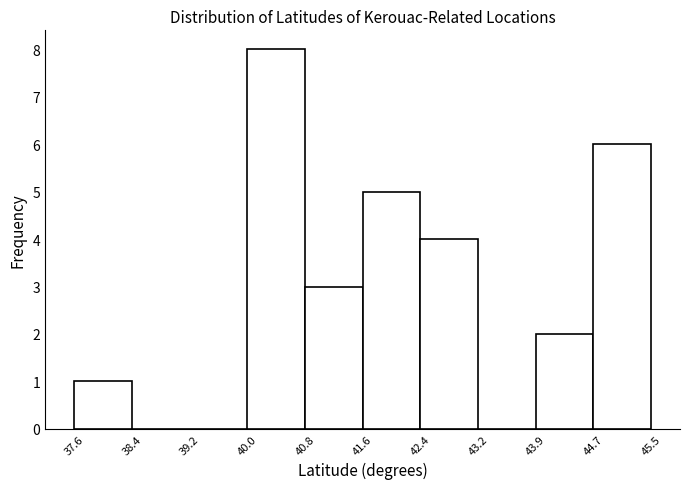

Reading left to right, list every bar in this chart as the range it spans on the x-axis followed by its height. The values are not printed on the chart, so give them approximately, as read against the axis.

37.6 to 38.4: 1
38.4 to 39.2: 0
39.2 to 40.0: 0
40.0 to 40.8: 8
40.8 to 41.6: 3
41.6 to 42.4: 5
42.4 to 43.2: 4
43.2 to 43.9: 0
43.9 to 44.7: 2
44.7 to 45.5: 6